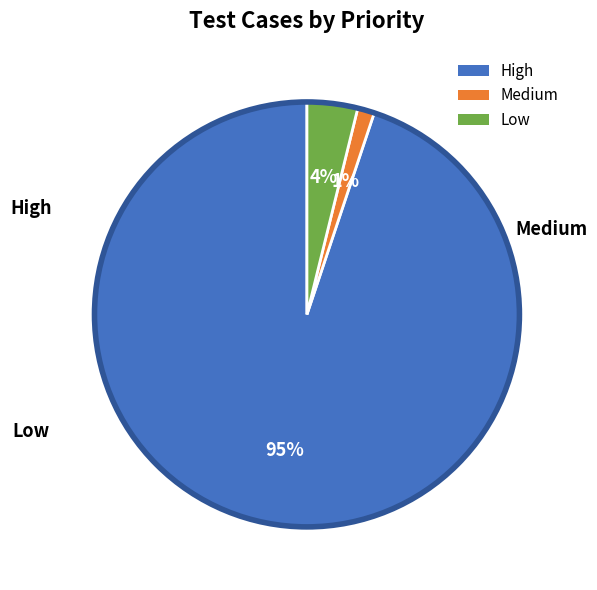

Between Medium and Low, which is larger?

Low